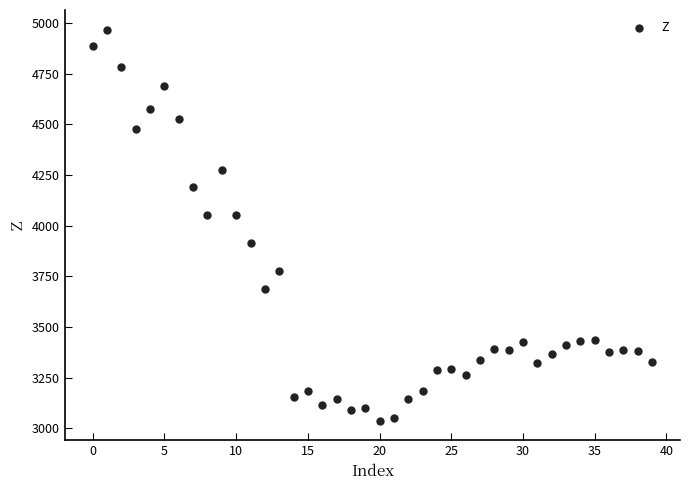

What is the range of Y values (max minus min)?

1929.8